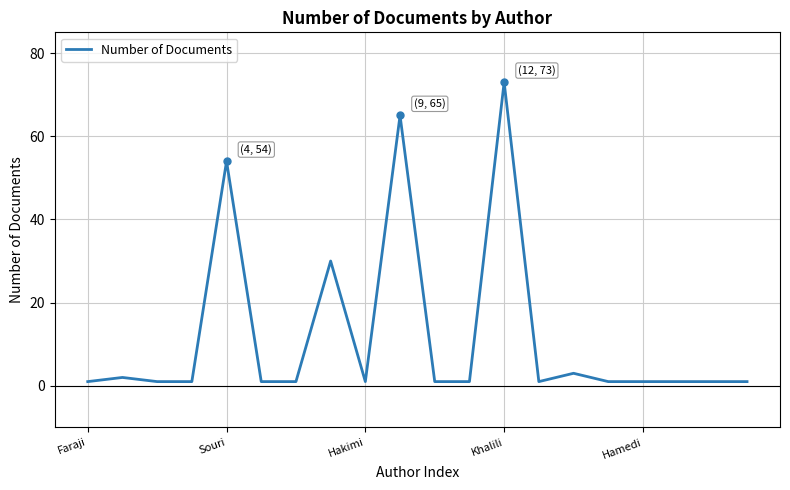

What is the maximum value shown in the chart?

73